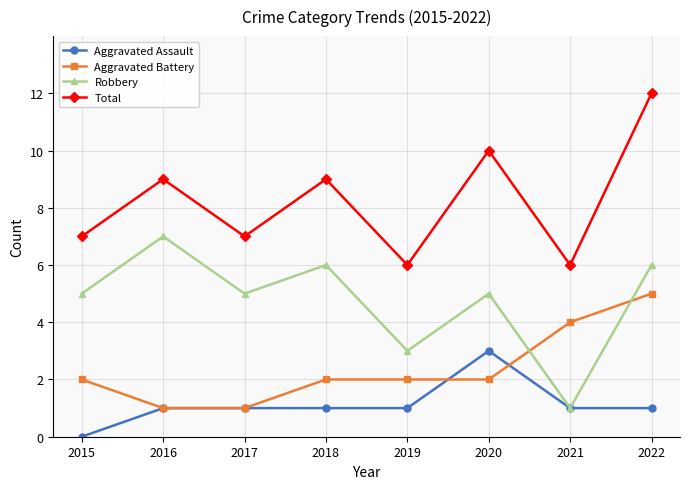

At which label does Aggravated Assault reach its peak?

2020